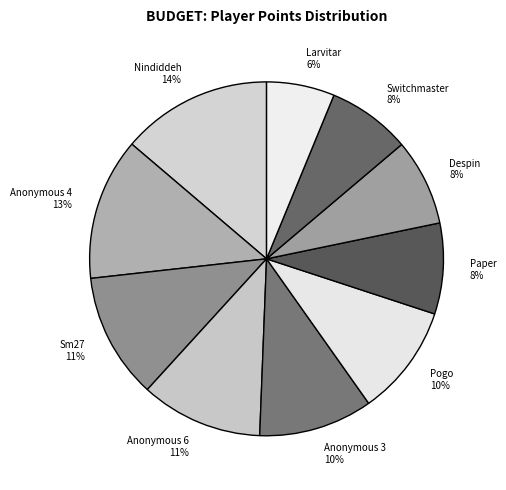

To the nearest percent, what portion does Nindiddeh represent?

14%